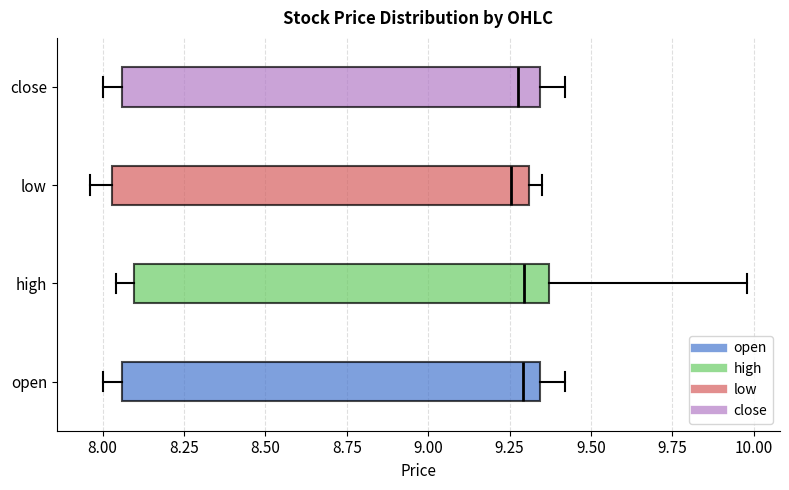

Where is the left edge of the box for low on the x-axis? The values are not printed on the chart, so give them approximately, as read against the axis.

8.05